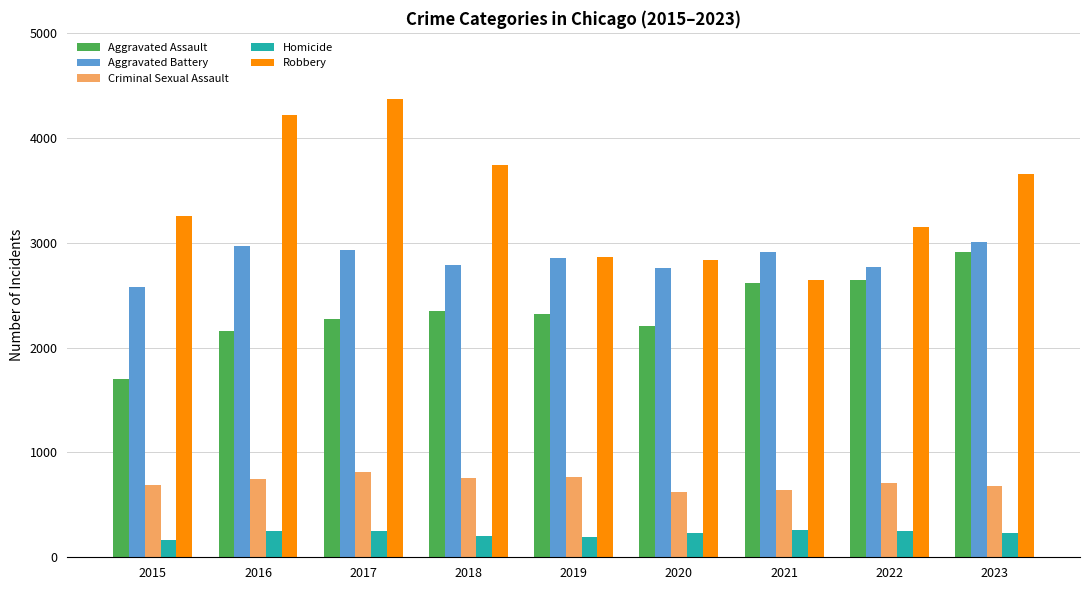

How many values in the Aggravated Battery series are below 2854?

4